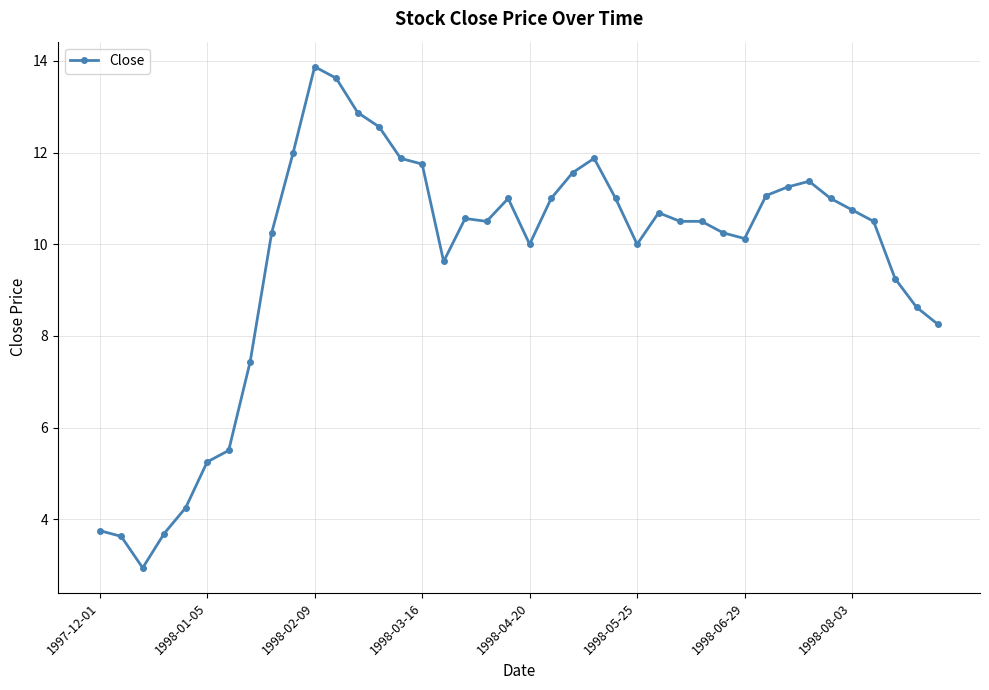

How many lines are shown in the chart?

1